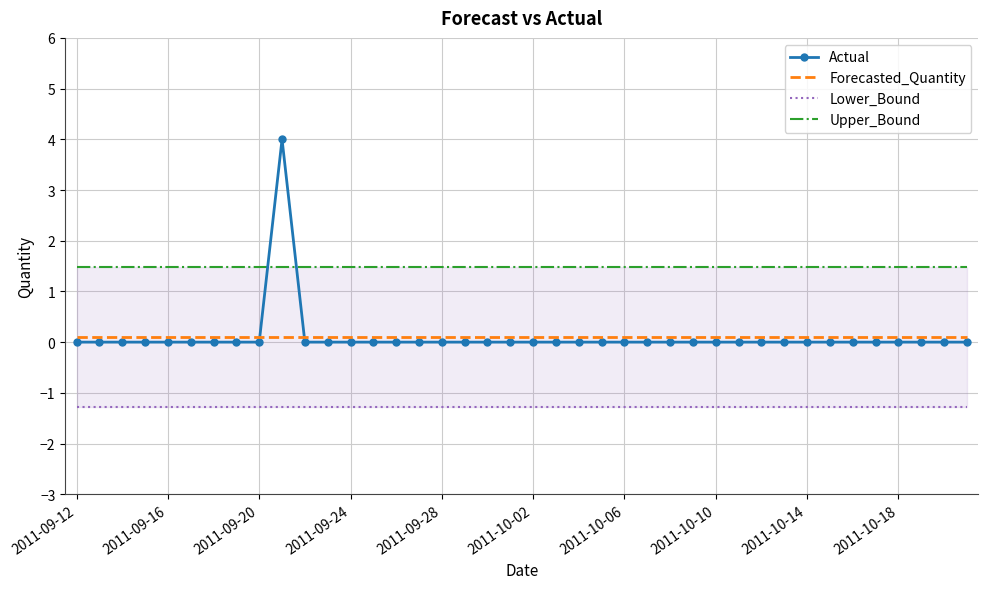

What is the smallest value displayed?

-1.3